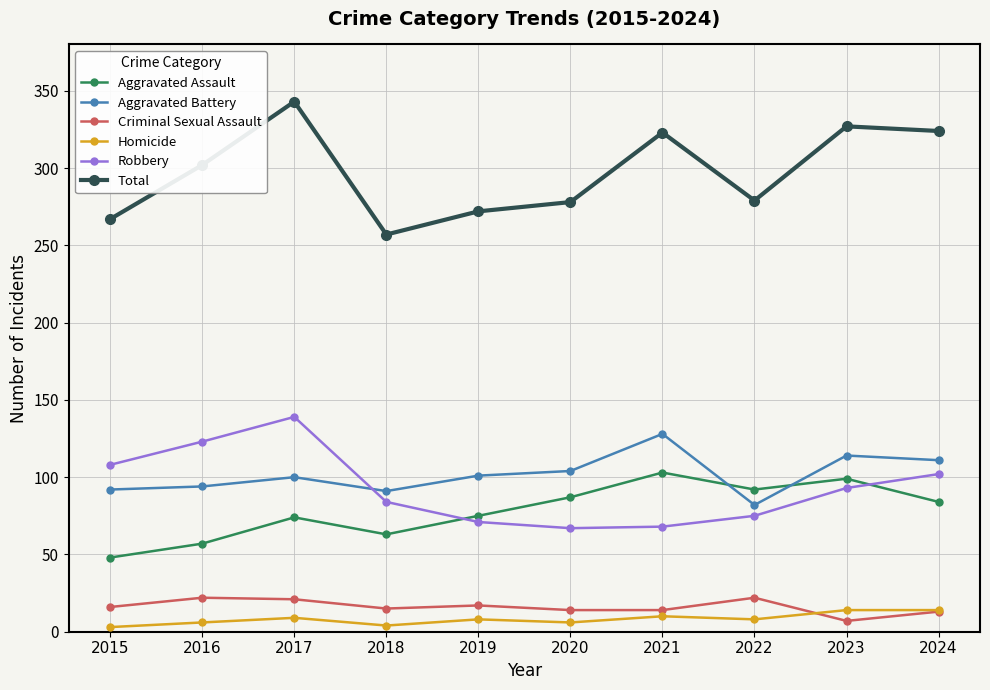

What are all the series names shown in the legend?

Aggravated Assault, Aggravated Battery, Criminal Sexual Assault, Homicide, Robbery, Total